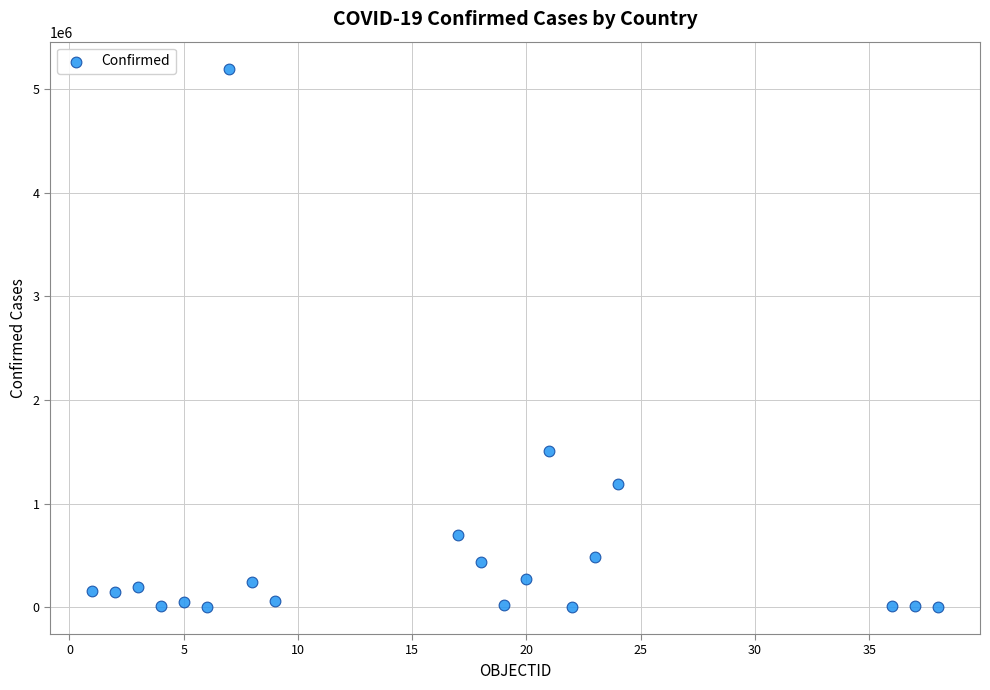

What is the range of X values (max minus min)?

37